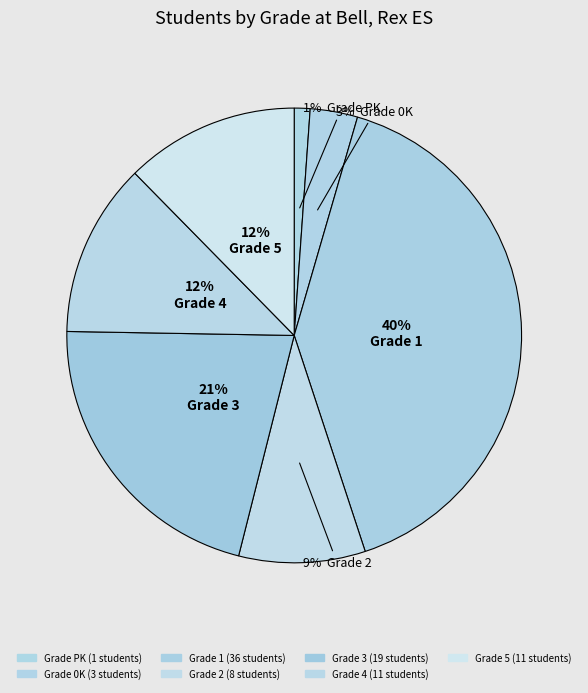

Count the number of slices in the pie.

7